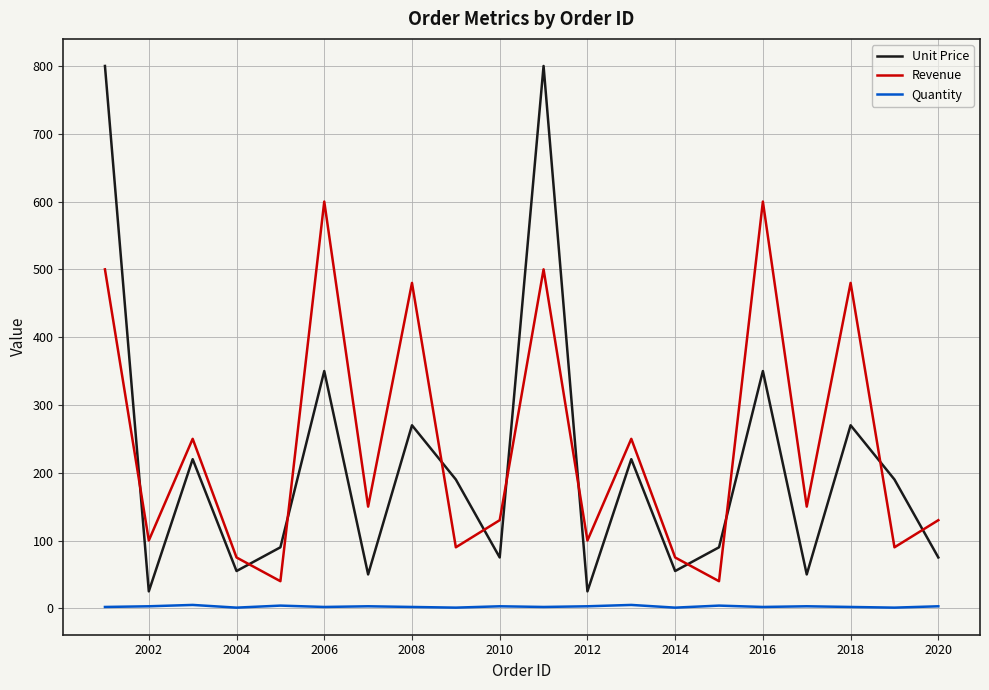

Which series has the widest spread of values?

Unit Price